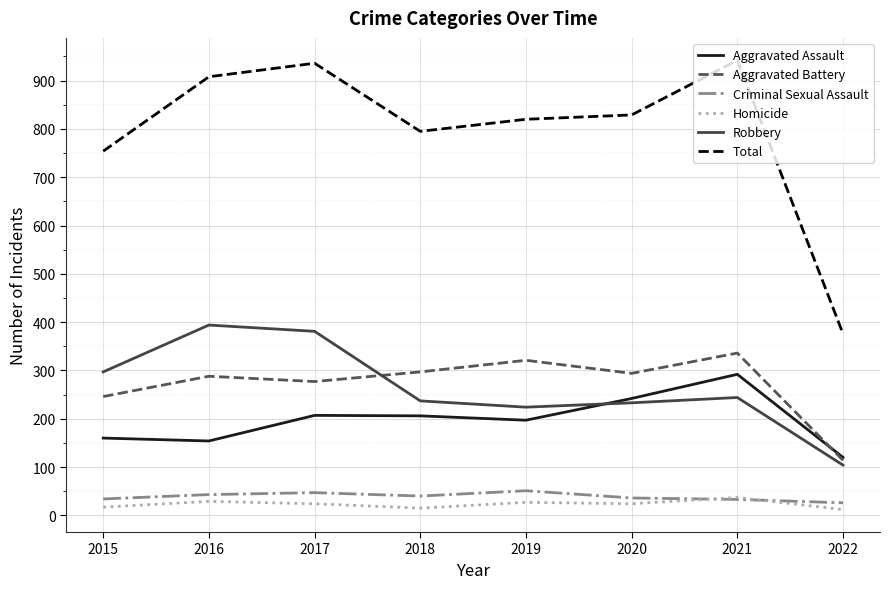

True or false: Total has more than 0 interior local peaks.

True